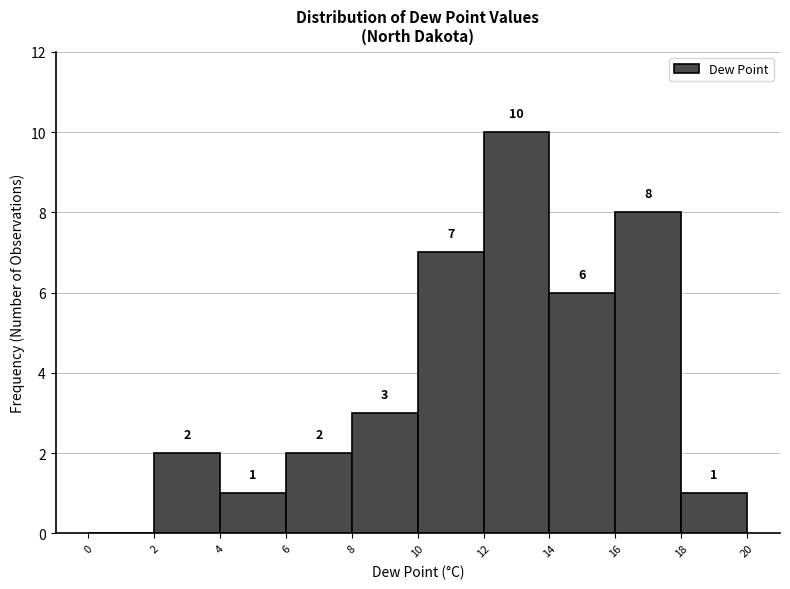

Which range on the x-axis has the tallest bar?

12 to 14